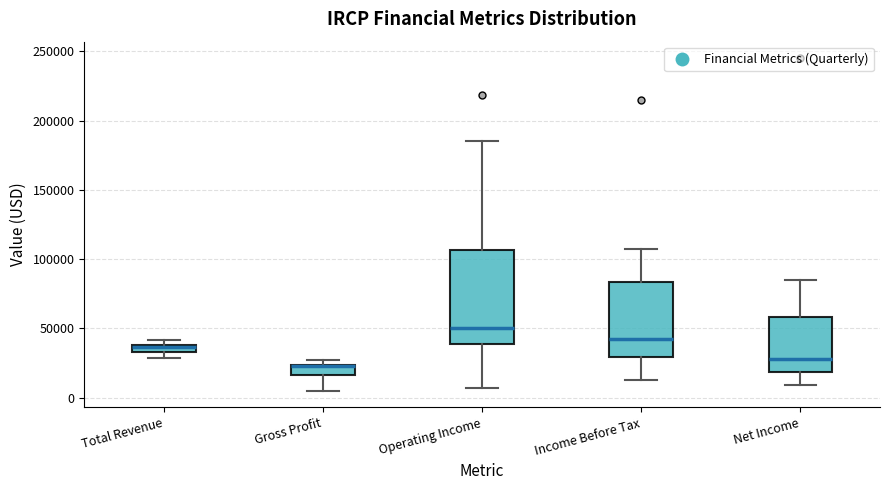

Comparing the boxes themselves (not the whiskers), which one is the tallest?

Operating Income